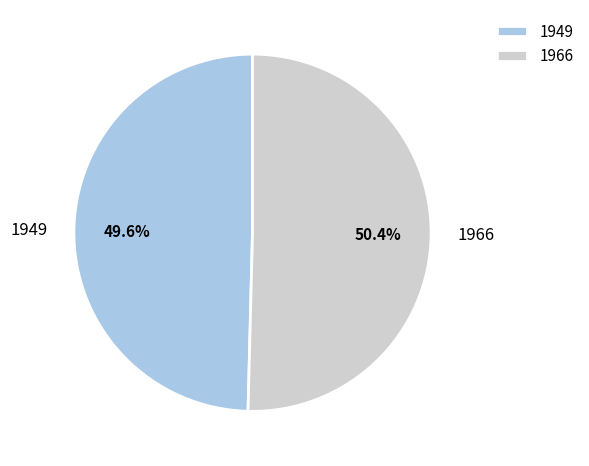

Which category has the smallest portion of the pie?

1949